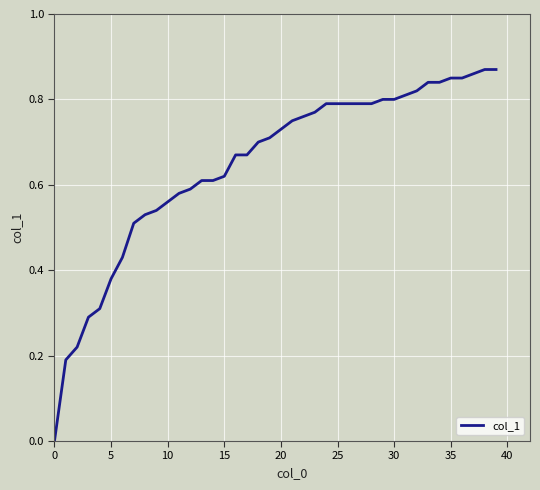

How many lines are shown in the chart?

1